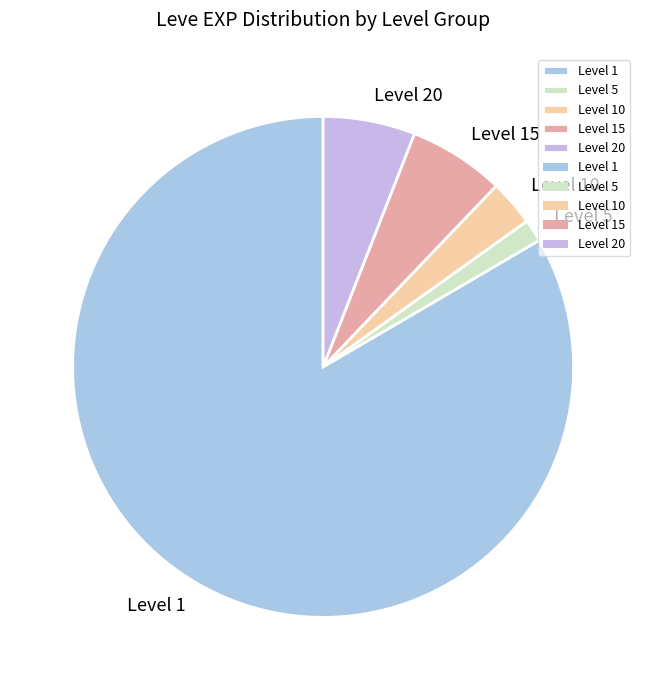

Which category has the biggest portion of the pie?

Level 1